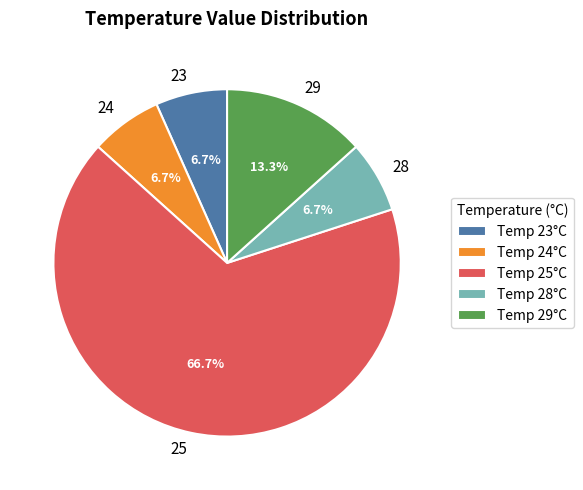

Is there a majority slice in this chart?

Yes